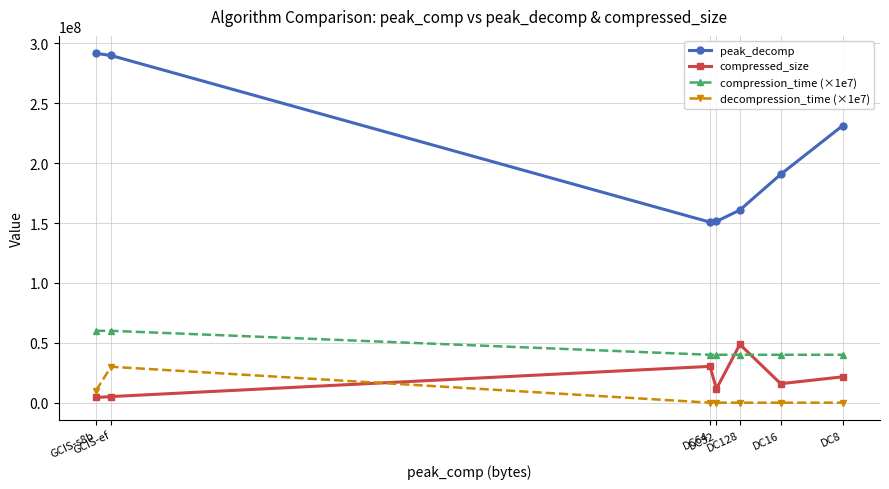

In compressed_size, how many points are lower than both neighbors (excluding endpoints)?

2